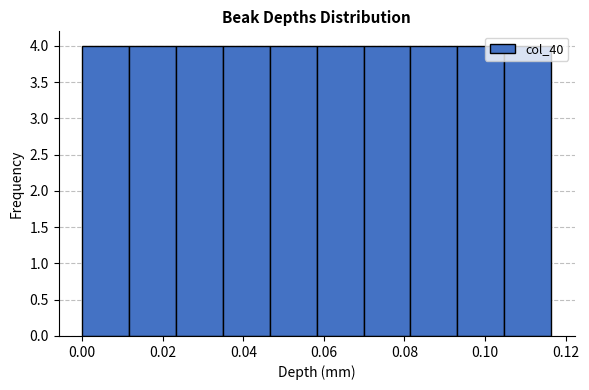

How tall is the bar that spans 0.082 to 0.094 on the x-axis? Neither the bar edges nor the heights are printed on the chart, so give them approximately, as read against the axes.

4